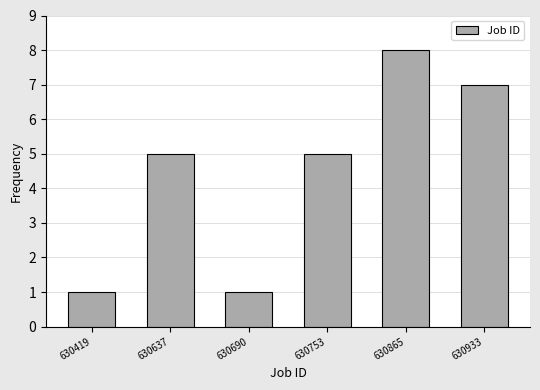

Reading left to right, list all the values displayed in this chart.

630419=1	630637=5	630690=1	630753=5	630865=8	630933=7